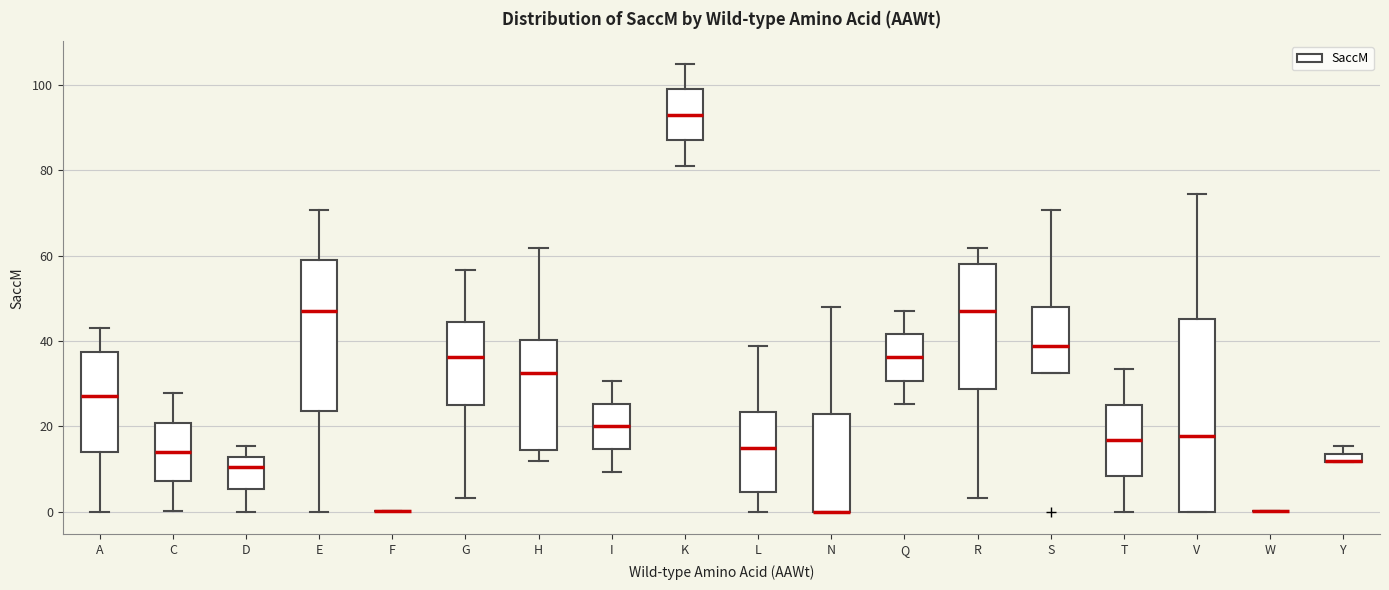

Comparing the boxes themselves (not the whiskers), which one is the tallest?

V